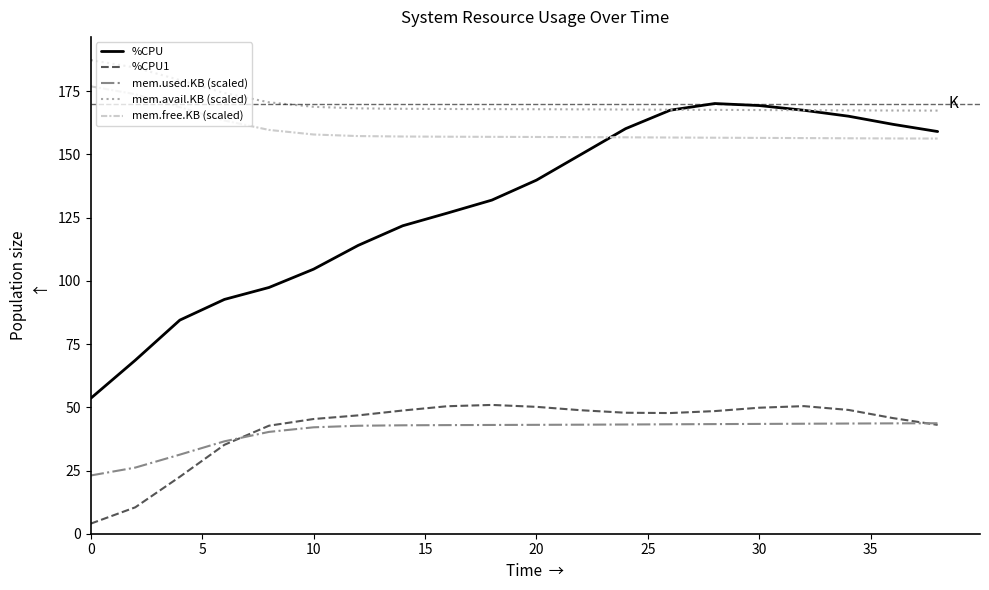

Which series has the largest total across all categories?

mem.avail.KB (scaled)